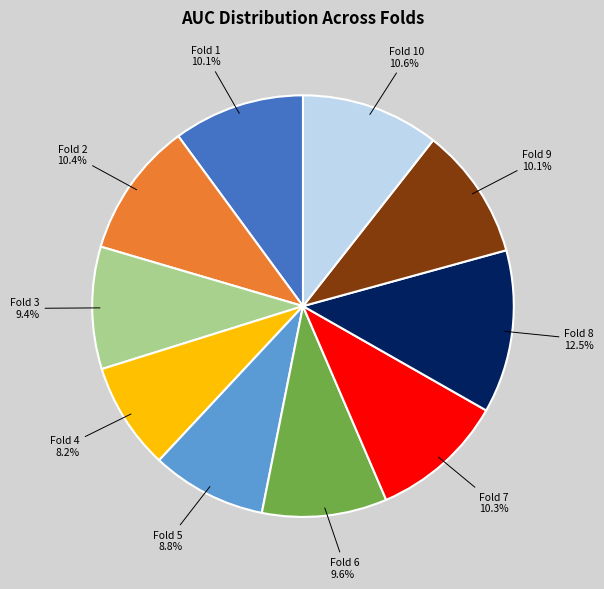

Is there a majority slice in this chart?

No